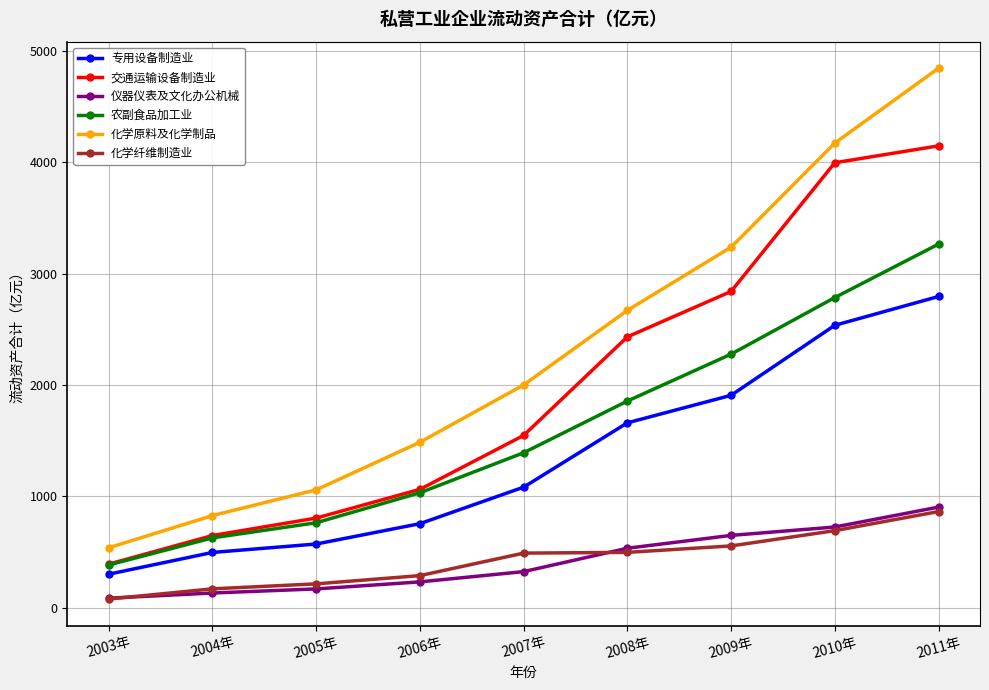

At which label is 仪器仪表及文化办公机械 closest to 493?

2008年